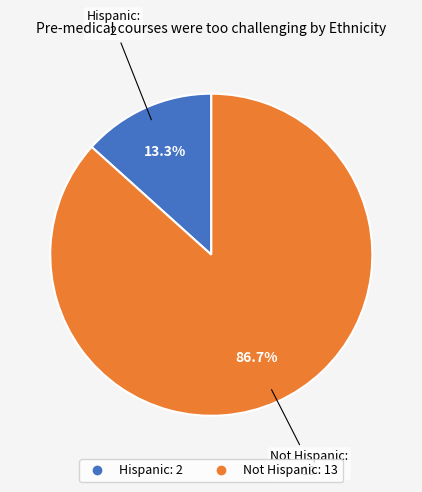

Rank the categories by value from lowest to highest.

Hispanic, Not Hispanic